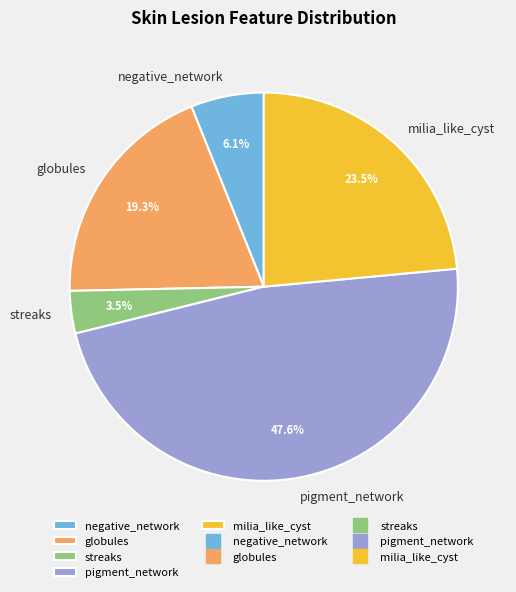

What percentage do globules and streaks together represent?

22.8%